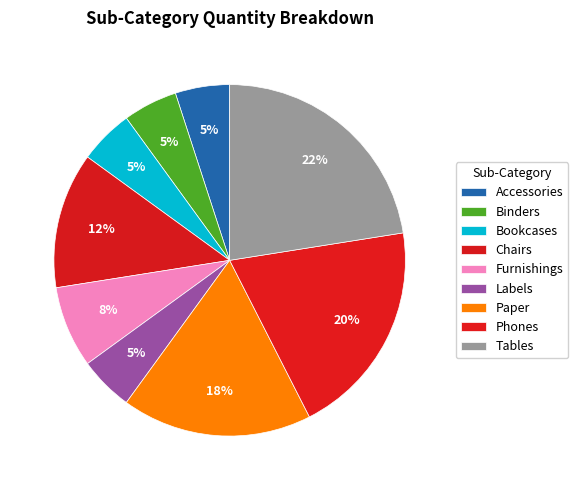

What is the largest slice in the pie chart?

Tables